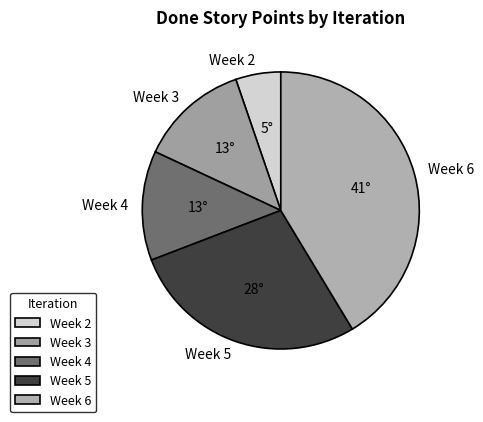

Is it true that Week 4 is 13% of the pie?

True